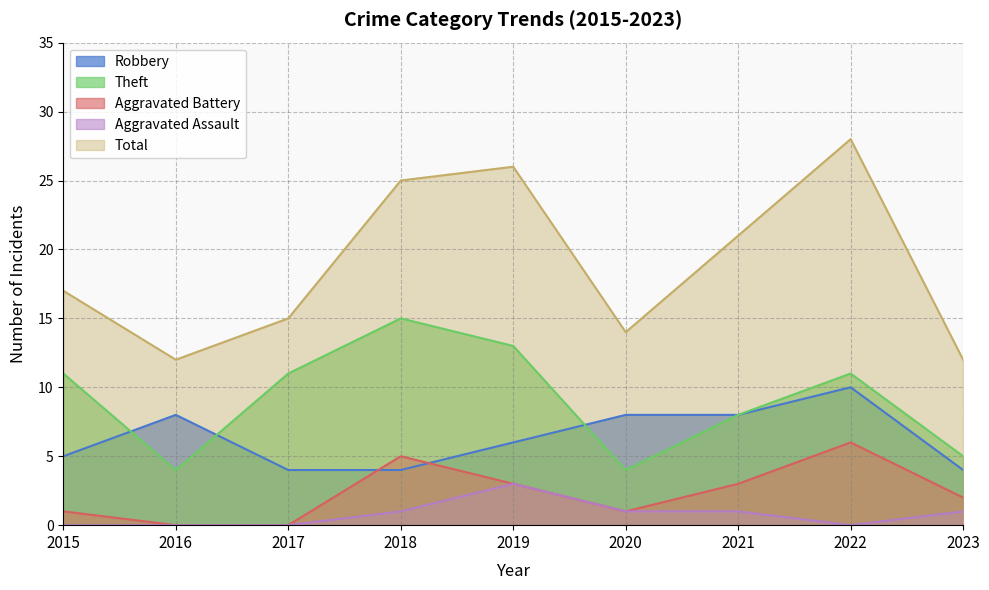

Between which two adjacent categories do Aggravated Battery and Robbery first intersect?

2017 and 2018